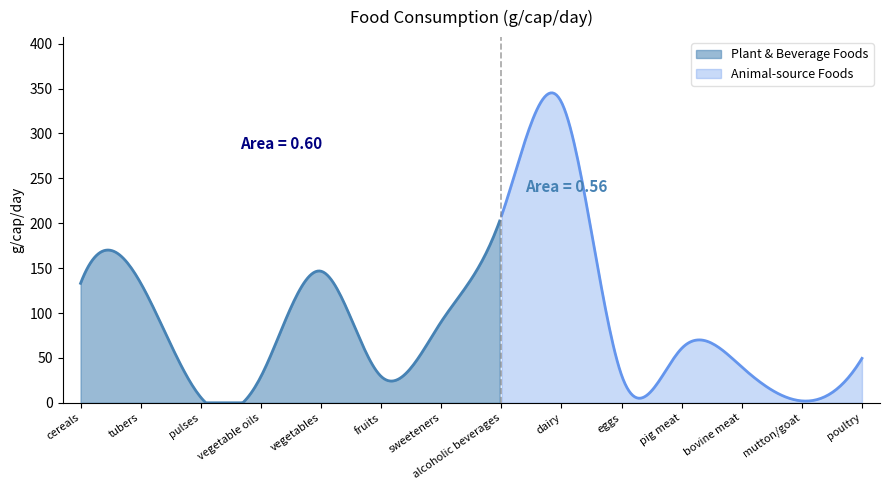

Read the value at mutton/goat.

2.1